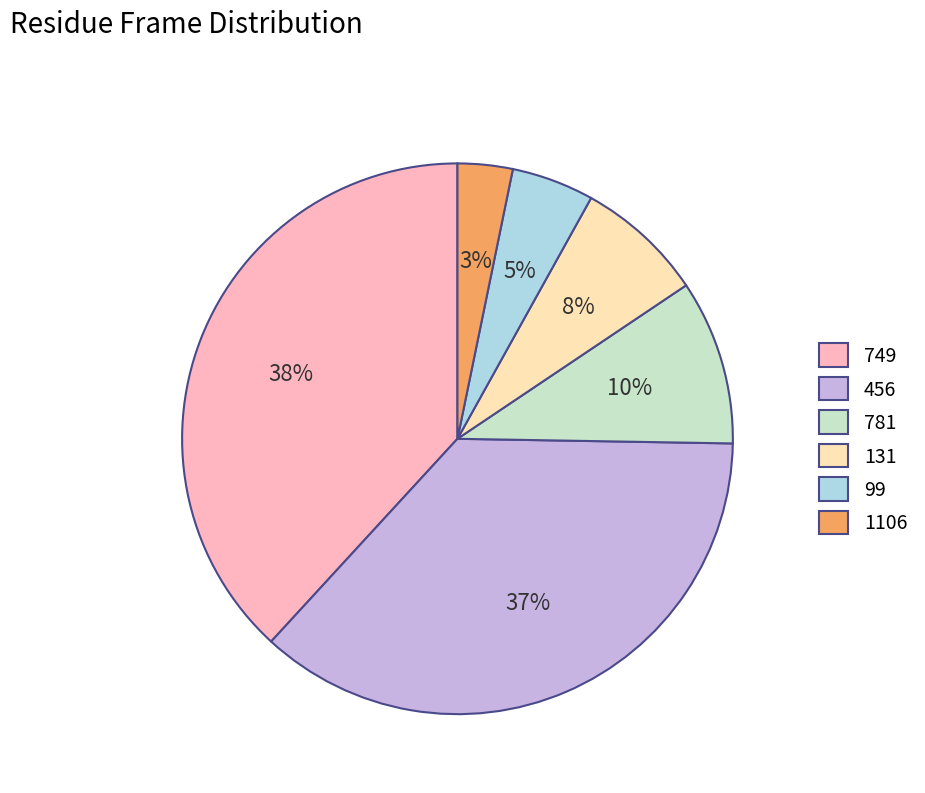

Is the sum of 749 and 781 greater than half?

No